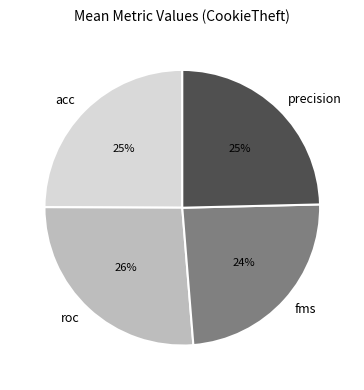

The fms slice represents 24% of the pie. True or false?

True